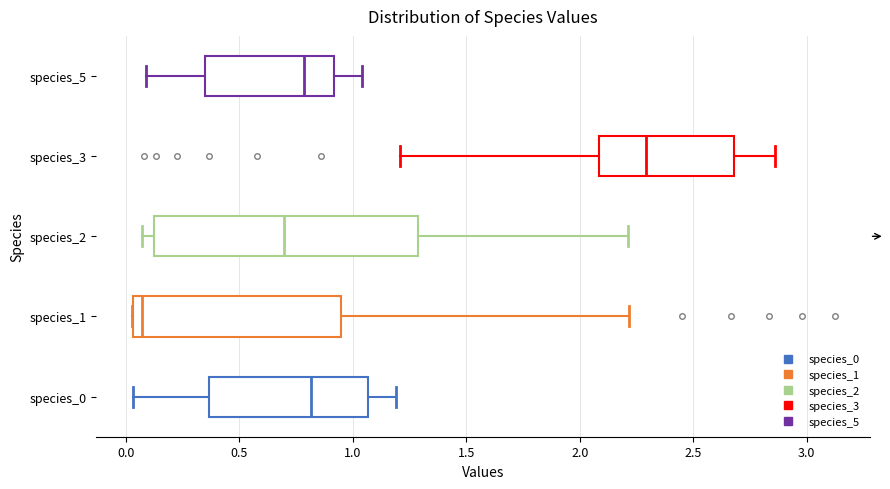

Reading bottom to top, read every box against the x-axis: the position of its median line, the range the box covers, and the ends of its whiskers. The values are not printed on the chart, so give them approximately, as read against the axis.

species_0: median 0.80, box 0.35 to 1.05, whiskers 0.05 to 1.20
species_1: median 0.05 (just right of the box's left edge), box 0.05 to 0.95, whiskers 0.05 to 2.20
species_2: median 0.70, box 0.10 to 1.30, whiskers 0.05 to 2.20
species_3: median 2.30, box 2.10 to 2.70, whiskers 1.20 to 2.85
species_5: median 0.80, box 0.35 to 0.90, whiskers 0.10 to 1.05